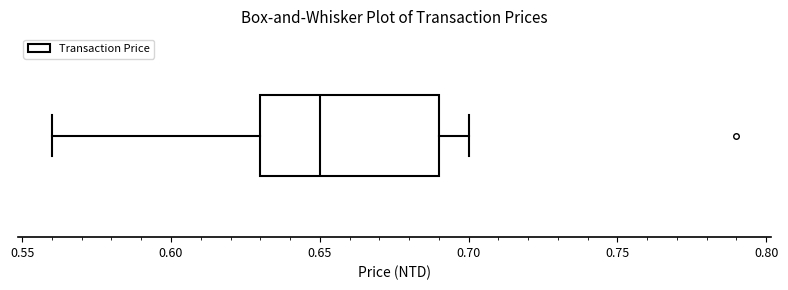

Transcribe this box plot: give where the median line is, the range the box spans, and where the two whiskers end, as read against the x-axis. The values are not printed on the chart, so give them approximately, as read against the axis.

median 0.65, box 0.63 to 0.69, whiskers 0.56 to 0.70